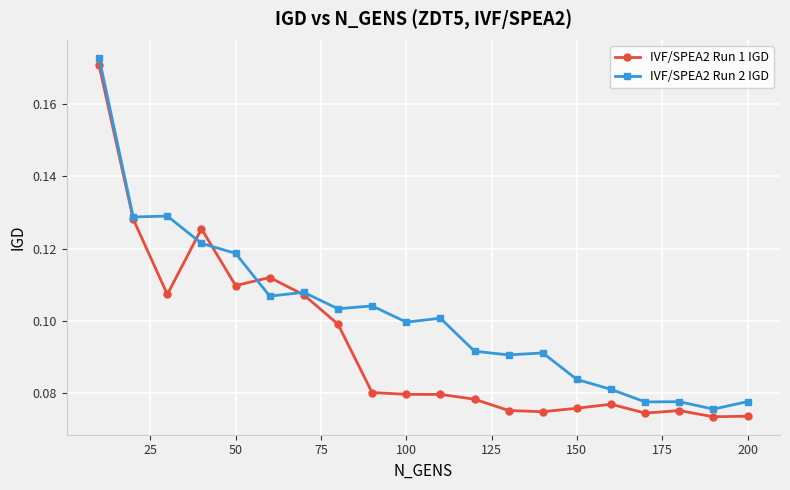

At how many categories does at least one series exceed 0?

20